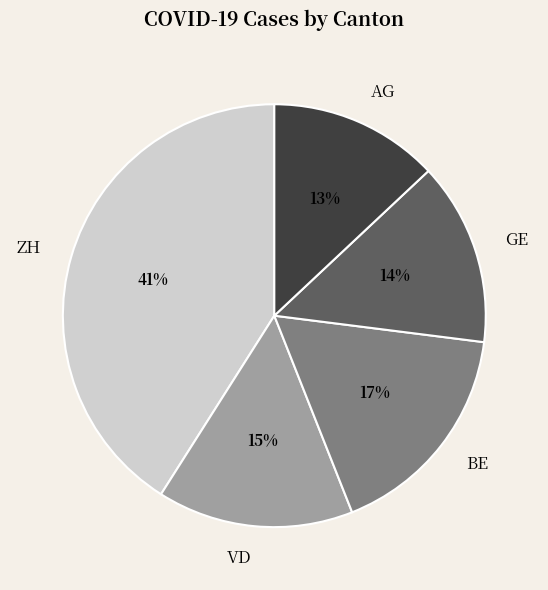

Count the number of slices in the pie.

5